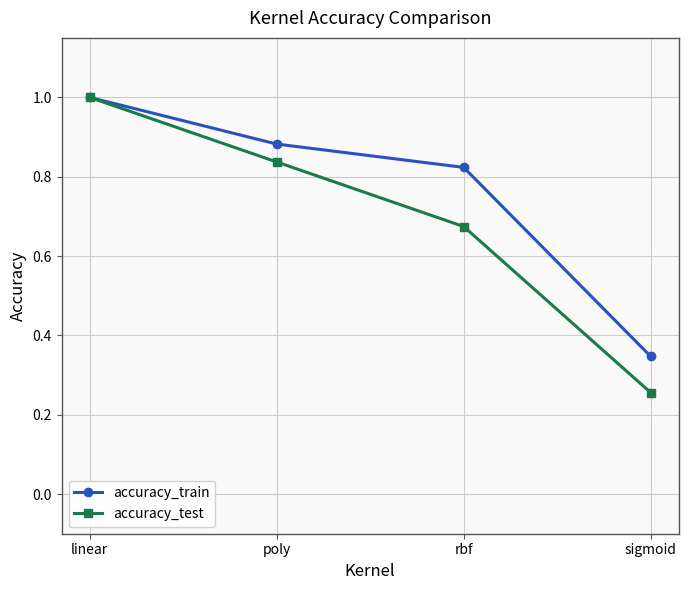

True or false: accuracy_train has a value of 1.0 at linear.

True